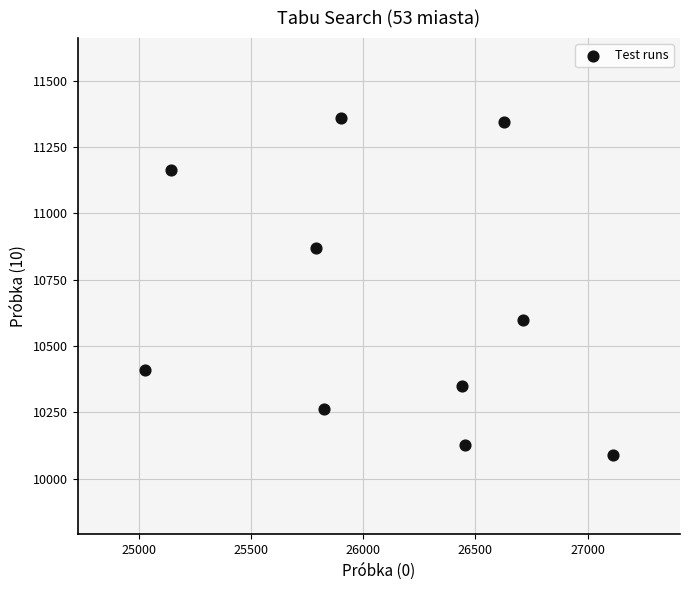

What is the average Y value?

10657